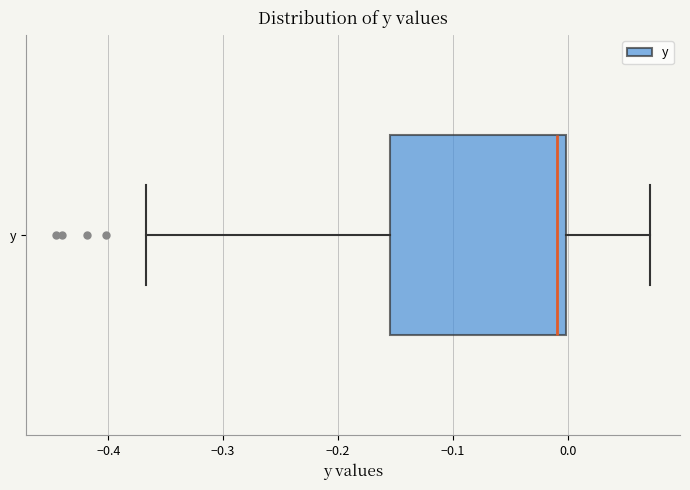

Where does the right whisker of the box for y end on the x-axis? The values are not printed on the chart, so give them approximately, as read against the axis.

0.07